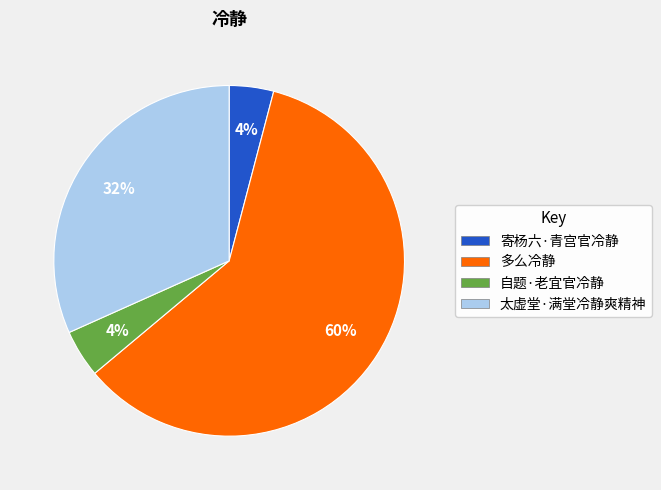

How many segments does this pie chart have?

4